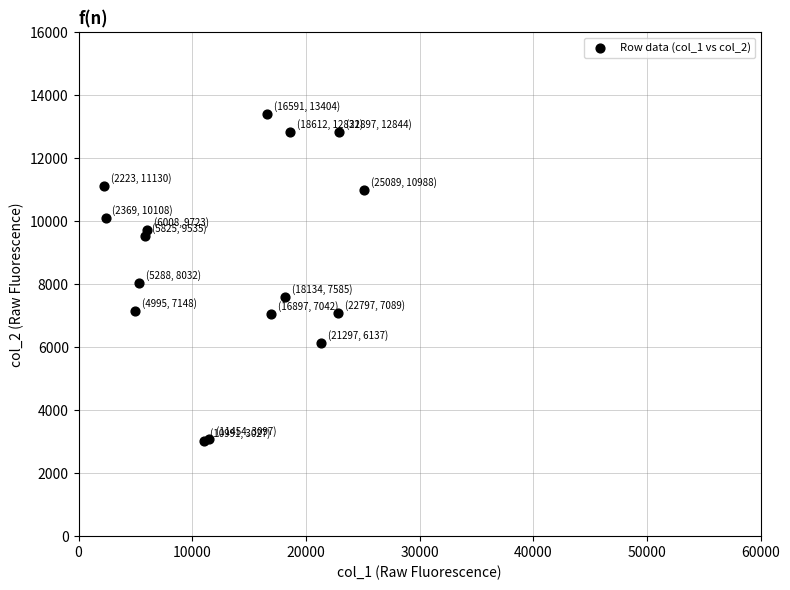

What Y value in the scatter plot is closest to 8215?

8032